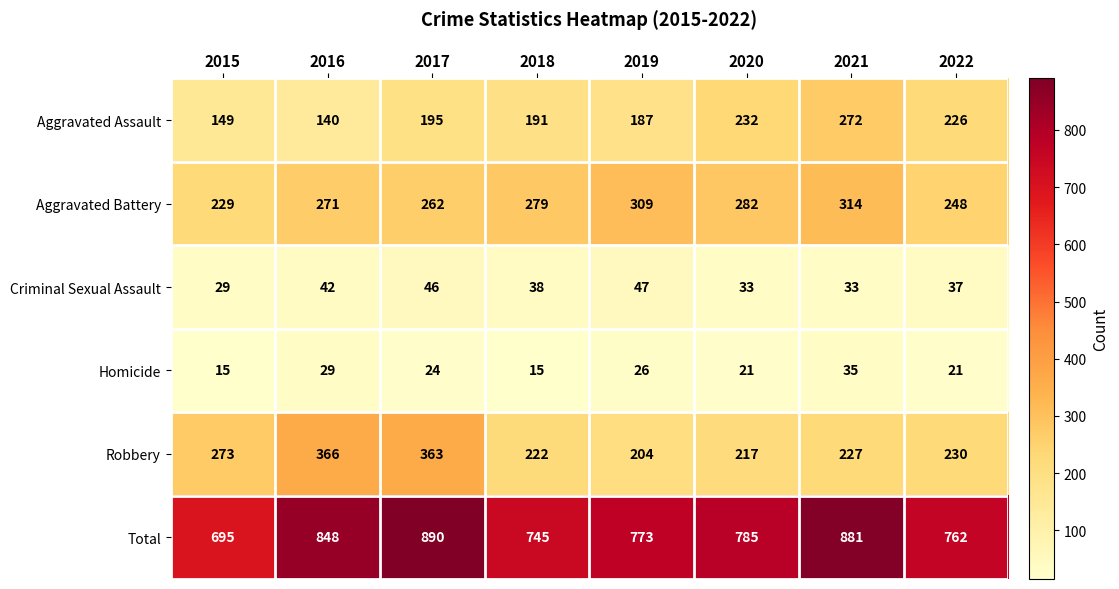

Is the value of Aggravated Assault at 2015 greater than the value of Homicide at 2018?

Yes